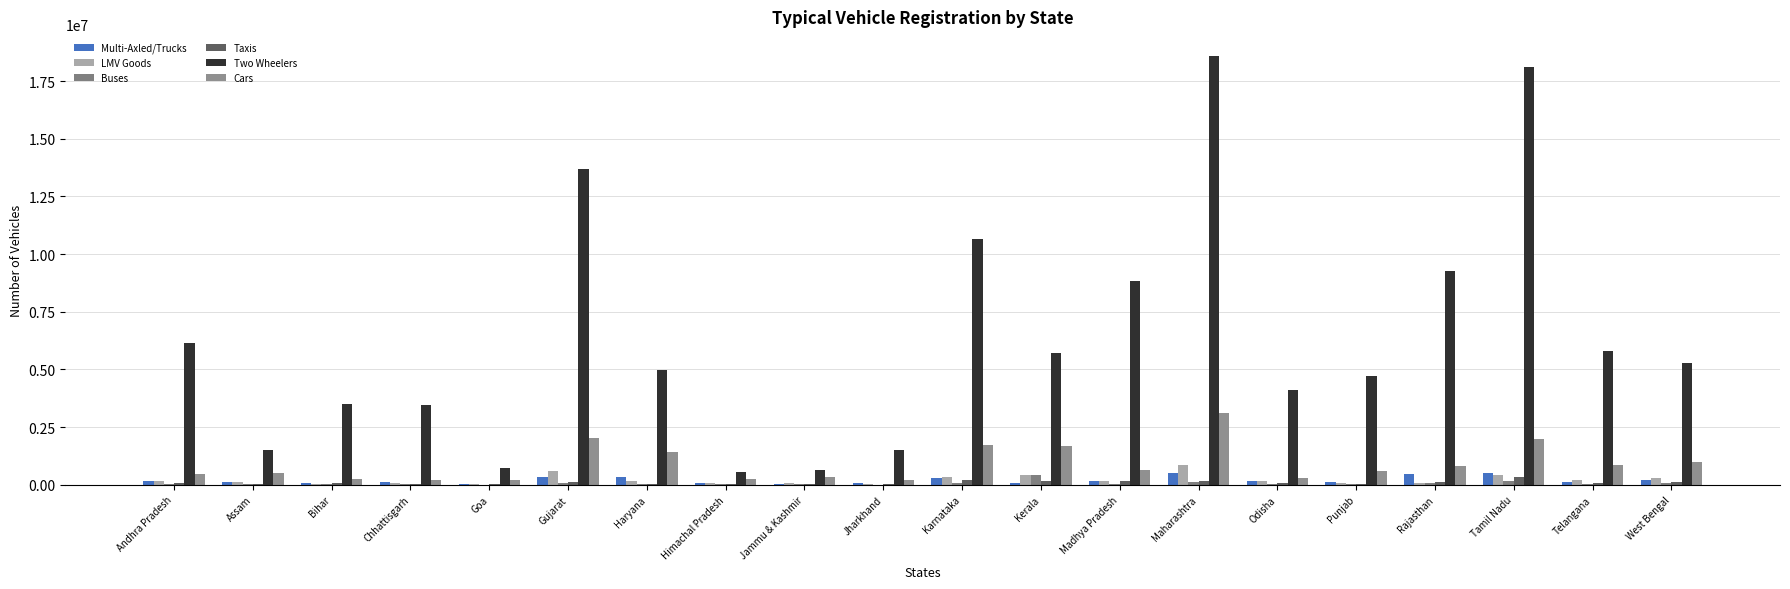

Which category has the lowest value in the Buses series?

Jharkhand